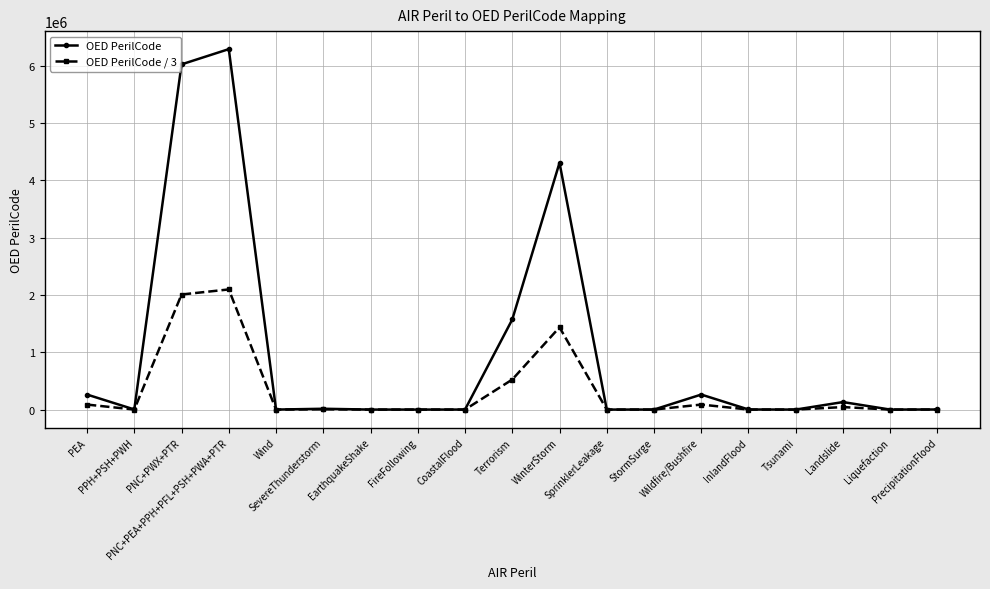

Rank the series by their average value, from lowest to highest.

OED PerilCode / 3, OED PerilCode